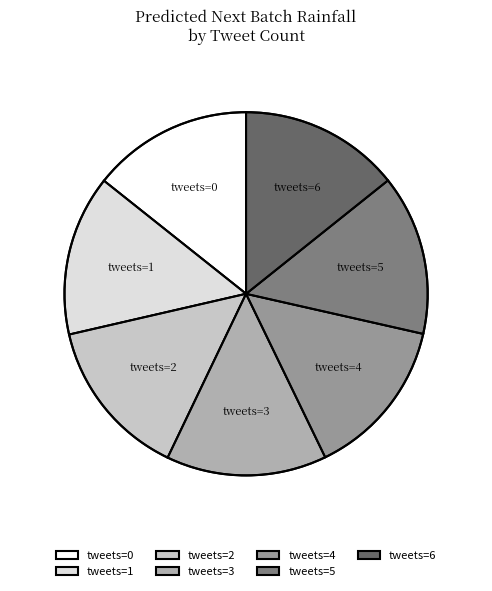

Is the sum of tweets=0 and tweets=4 greater than half?

No